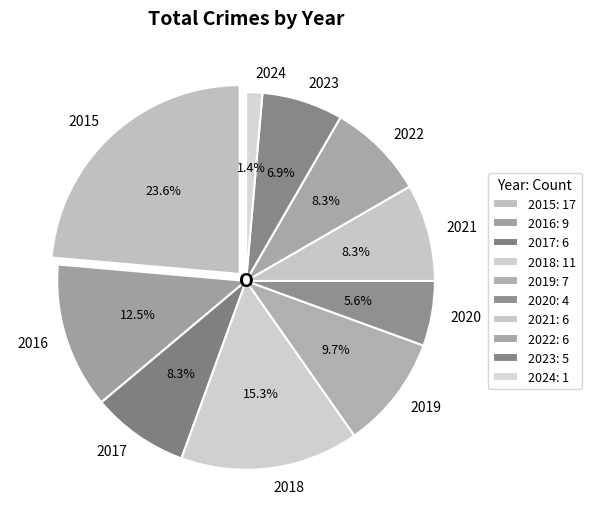

To the nearest percent, what percentage of the pie is 2024?

1%